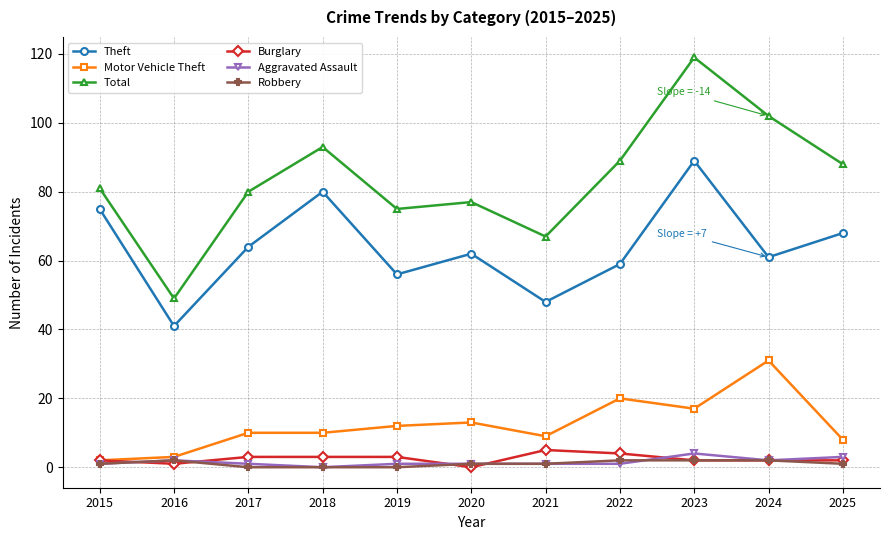

What is the sum of all Total values?

920